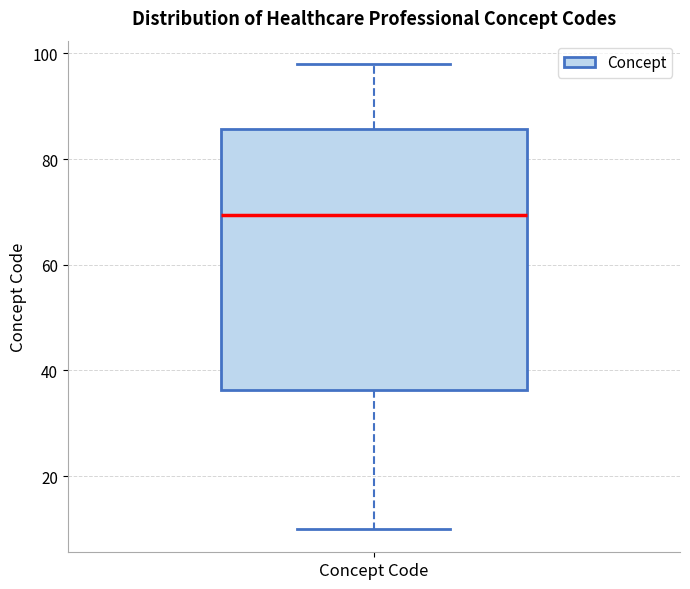

Transcribe this box plot: give where the median line is, the range the box spans, and where the two whiskers end, as read against the y-axis. The values are not printed on the chart, so give them approximately, as read against the axis.

median 70, box 36 to 86, whiskers 10 to 98